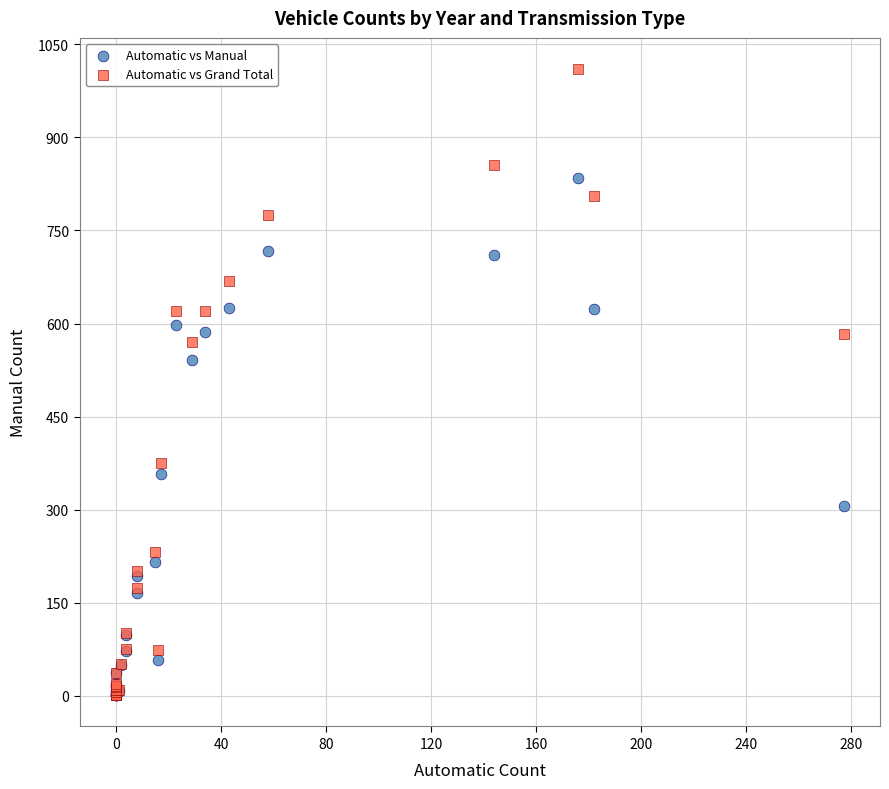

What are all the series names shown in the legend?

Automatic vs Manual, Automatic vs Grand Total